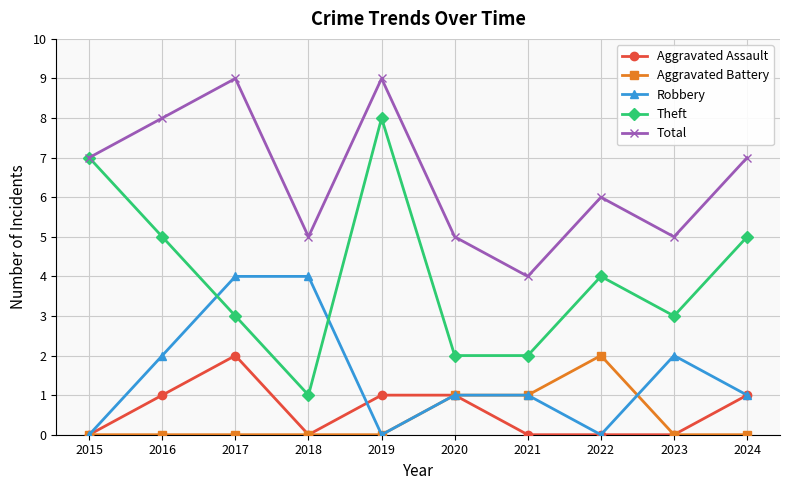

How many series are shown in this chart?

5